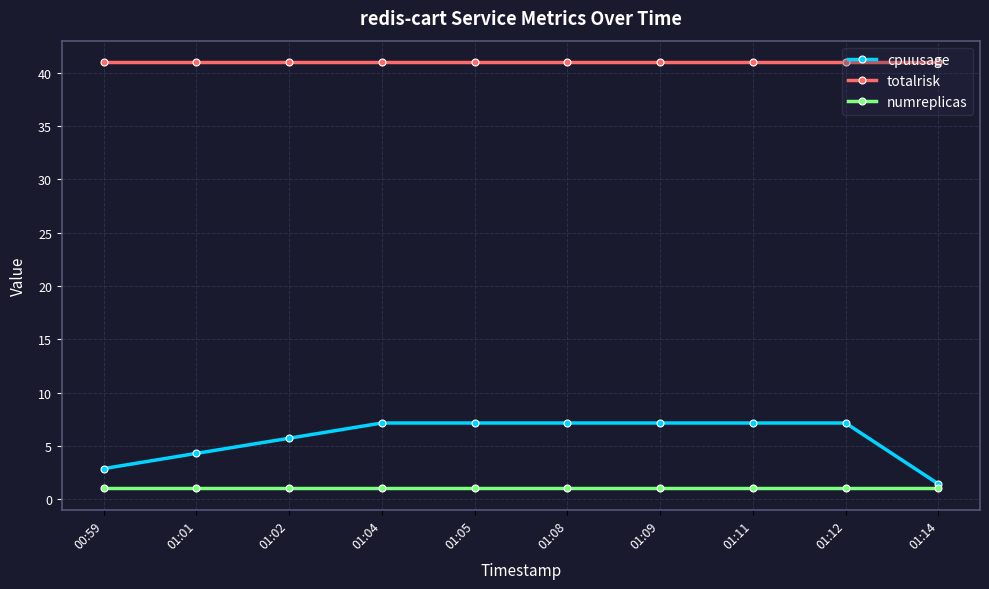

The value of totalrisk at 01:04 is 41.0. True or false?

True